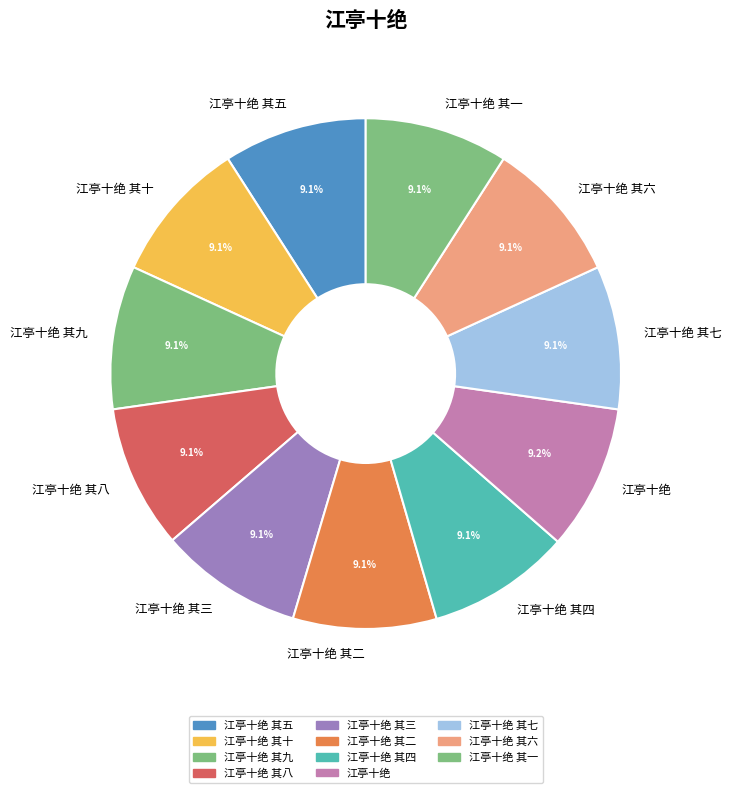

To the nearest percent, what portion does 江亭十绝 其四 represent?

9%